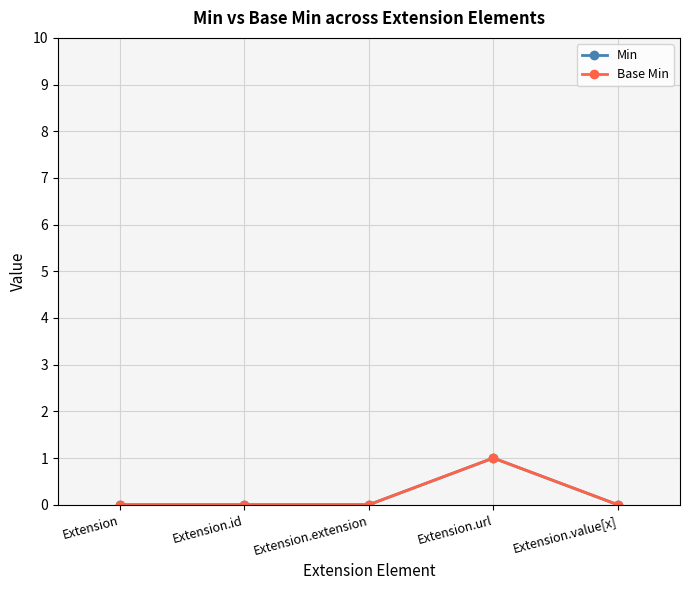

At which label is Min closest to 0?

Extension